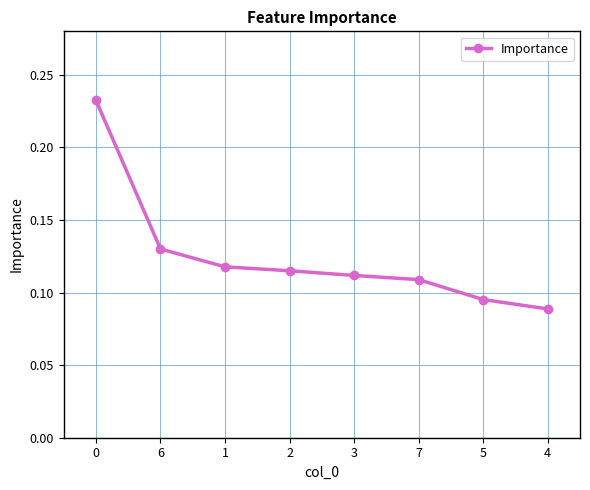

At which label is the value closest to 0?

4